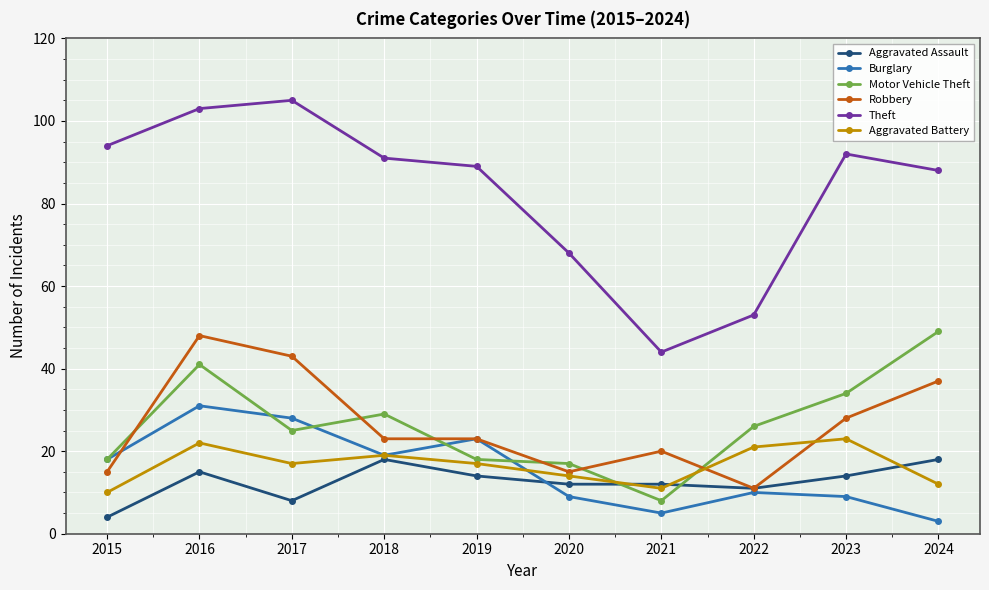

Reading left to right, what are all the values shown in this chart?

Aggravated Assault: 4	15	8	18	14	12	12	11	14	18
Burglary: 18	31	28	19	23	9	5	10	9	3
Motor Vehicle Theft: 18	41	25	29	18	17	8	26	34	49
Robbery: 15	48	43	23	23	15	20	11	28	37
Theft: 94	103	105	91	89	68	44	53	92	88
Aggravated Battery: 10	22	17	19	17	14	11	21	23	12